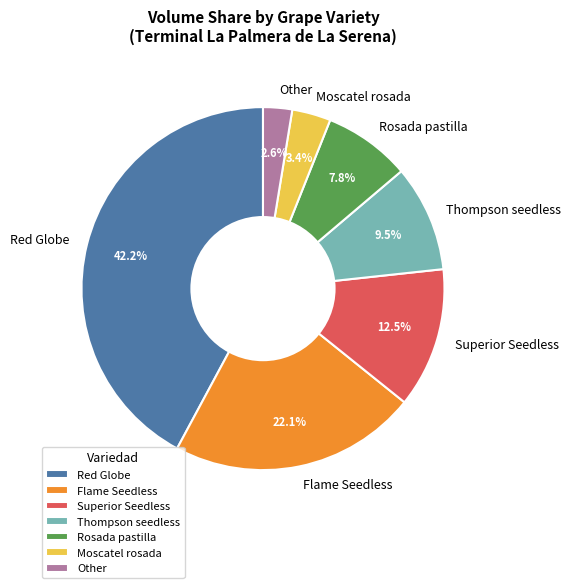

How many slices are in this pie chart?

7